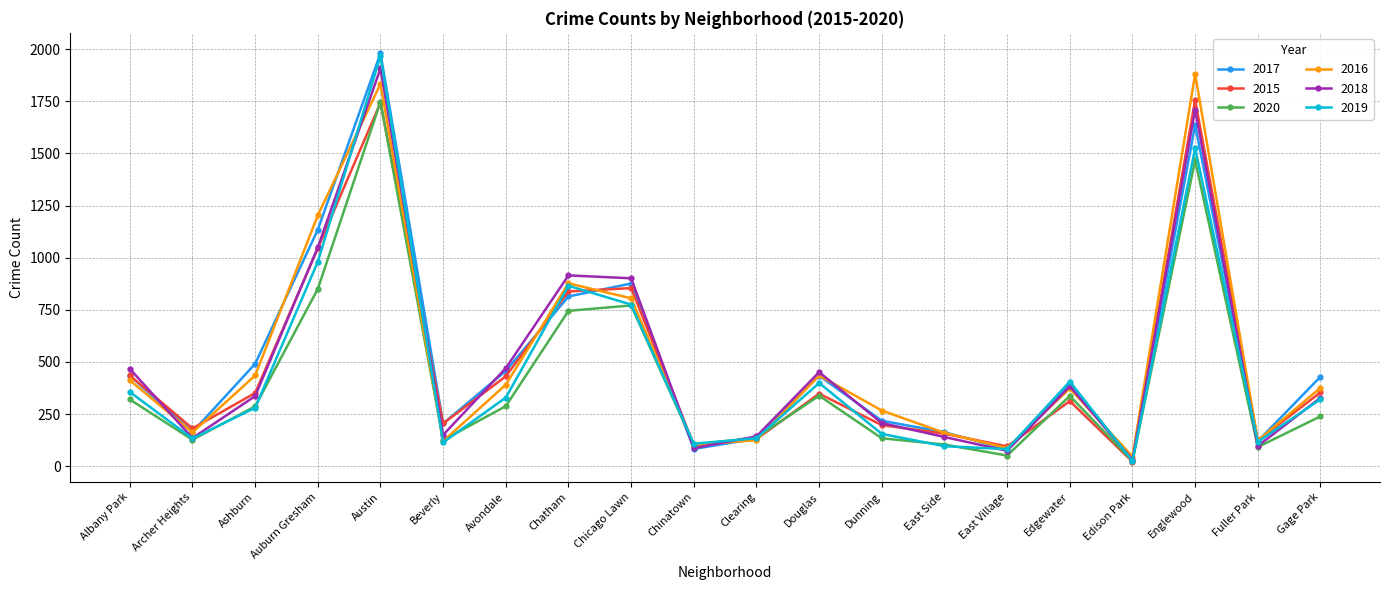

The 2020 series shows 51 at East Village. True or false?

True